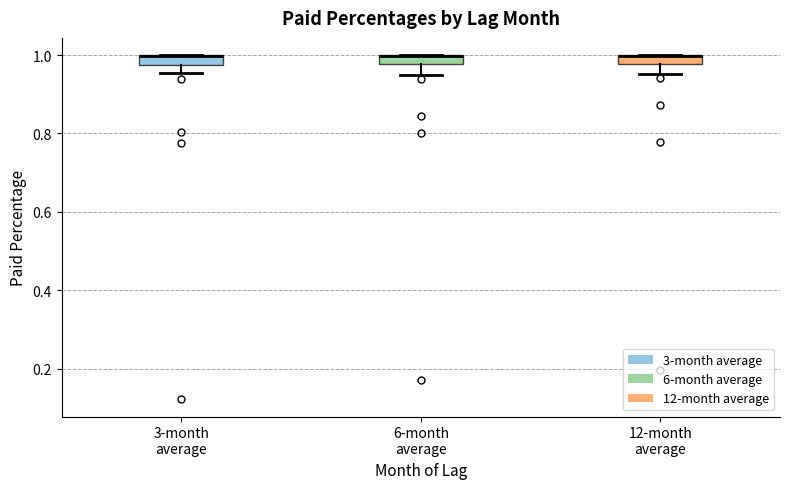

Where is the lower edge of the box for 3-month average on the y-axis? The values are not printed on the chart, so give them approximately, as read against the axis.

0.98